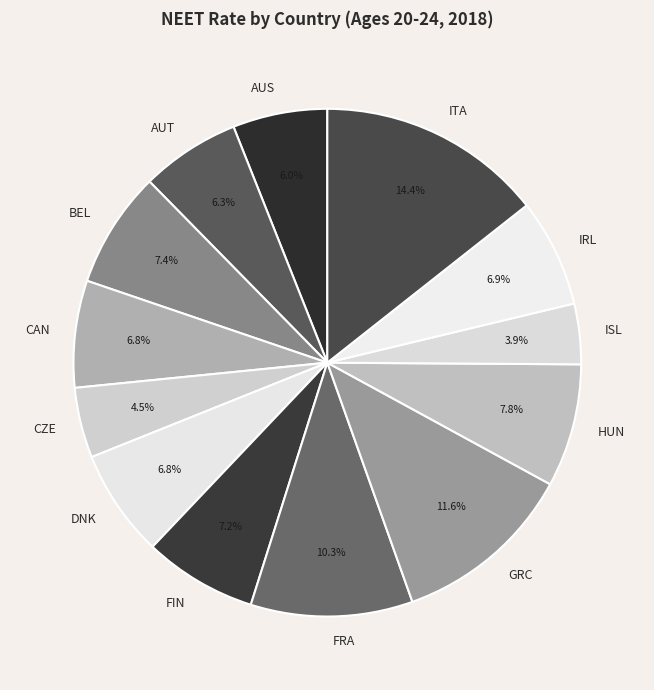

To the nearest percent, what is the average slice percentage?

8%